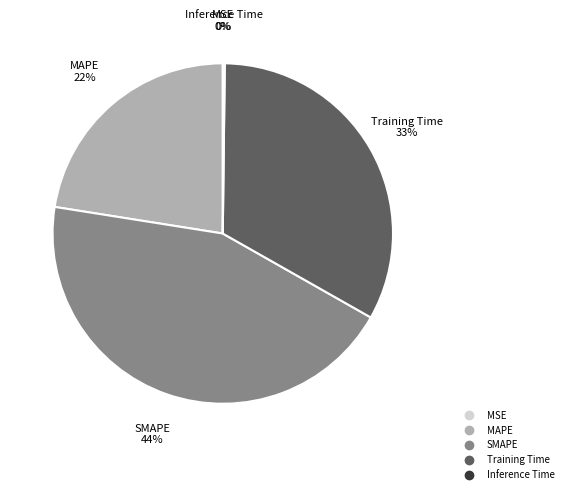

To the nearest percent, what is the average slice percentage?

20%